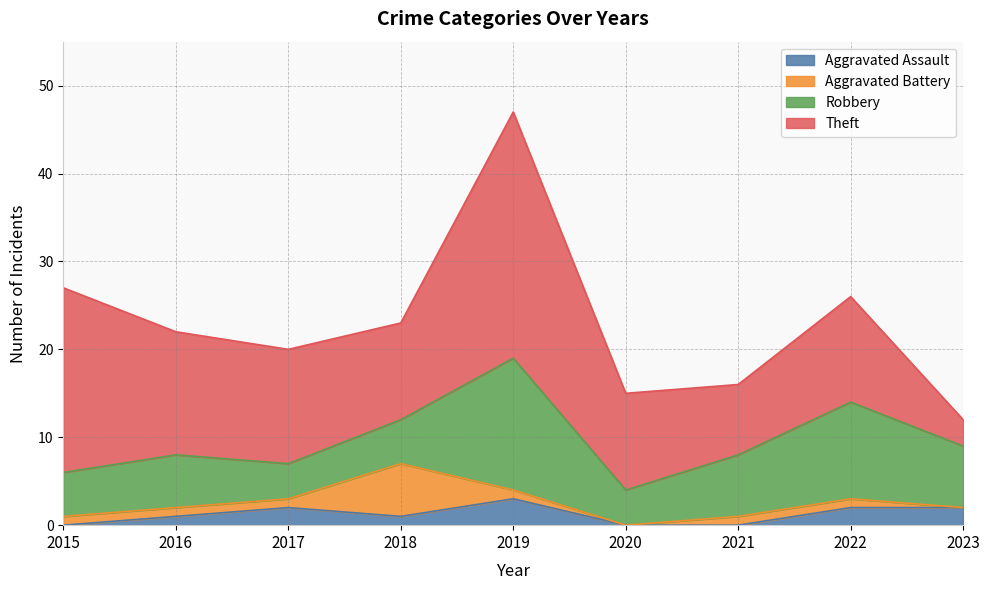

Rank the series at 2019 from lowest to highest value.

Aggravated Battery, Aggravated Assault, Robbery, Theft